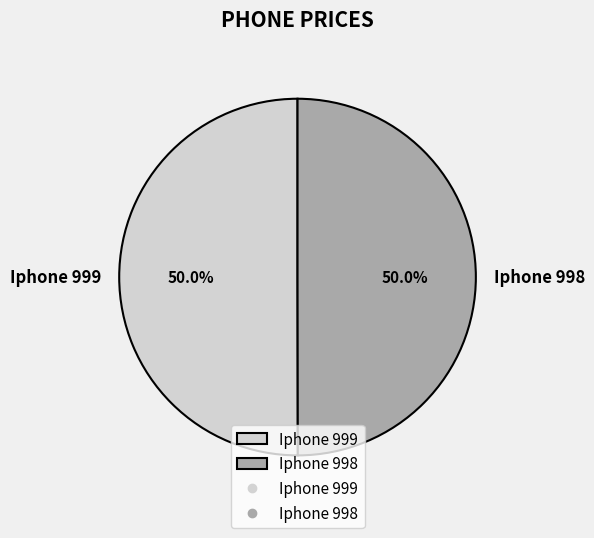

Count the number of slices in the pie.

2